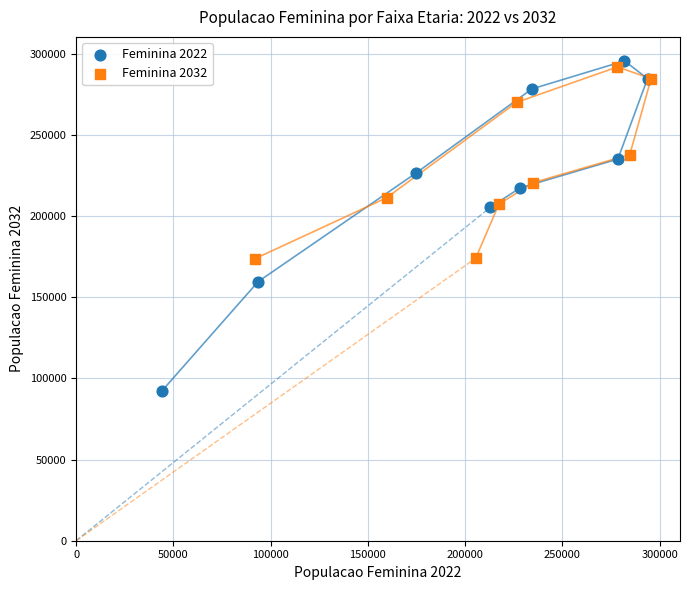

Which series has the largest Y range (max minus min)?

Feminina 2022